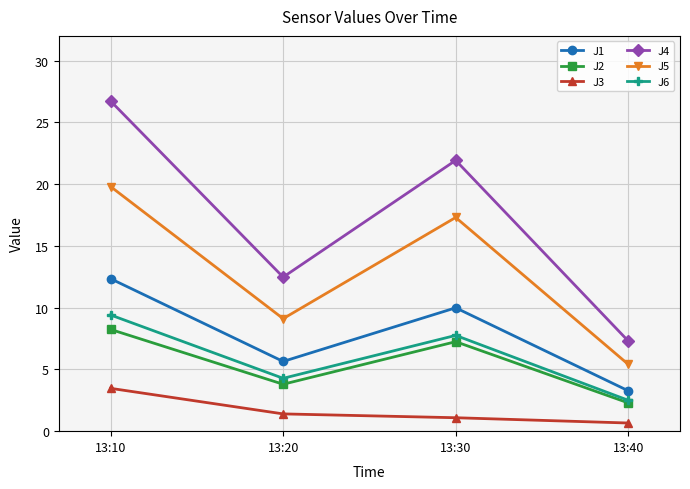

What is the maximum value for J4?

26.7